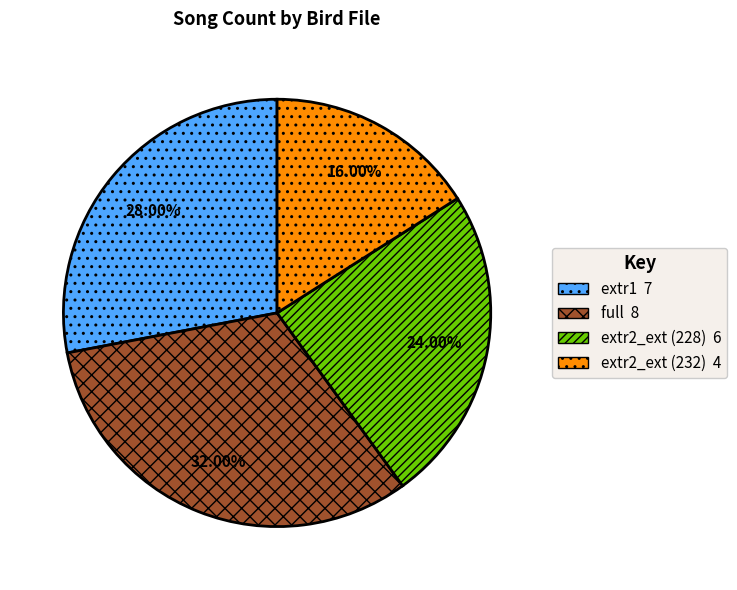

Is there any slice that represents more than half of the pie?

No